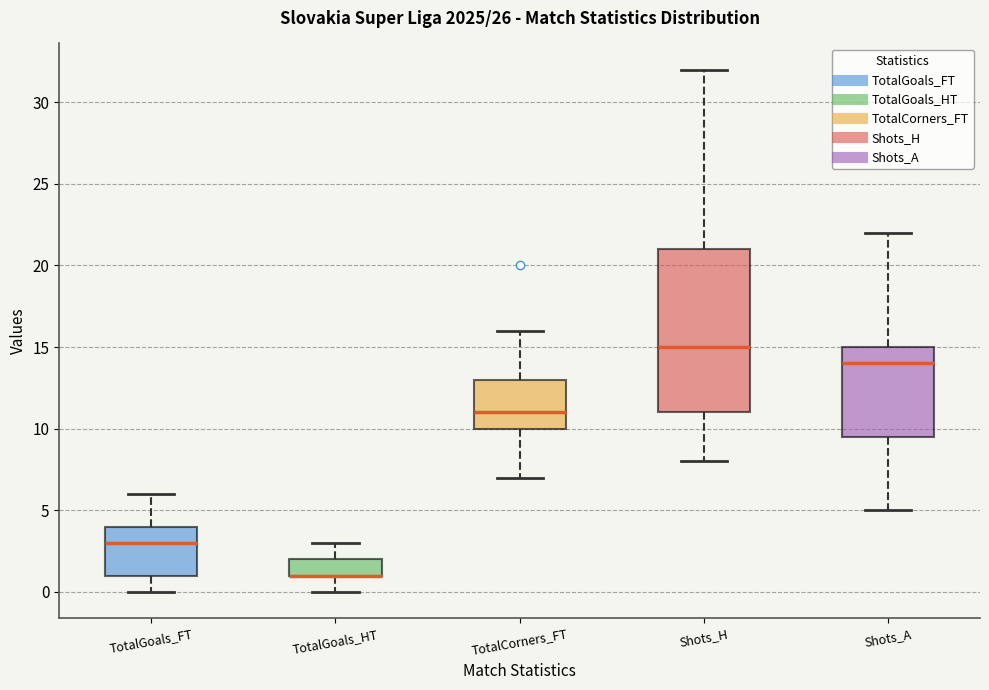

Reading left to right, transcribe this box plot: for each box, give where its median line is, the range the box spans, and where its two whiskers end, as read against the y-axis. The values are not printed on the chart, so give them approximately, as read against the axis.

TotalGoals_FT: median 3.0, box 1.0 to 4.0, whiskers 0.0 to 6.0
TotalGoals_HT: median 1.0 (drawn on the box's lower edge), box 1.0 to 2.0, whiskers 0.0 to 3.0
TotalCorners_FT: median 11.0, box 10.0 to 13.0, whiskers 7.0 to 16.0
Shots_H: median 15.0, box 11.0 to 21.0, whiskers 8.0 to 32.0
Shots_A: median 14.0, box 9.5 to 15.0, whiskers 5.0 to 22.0